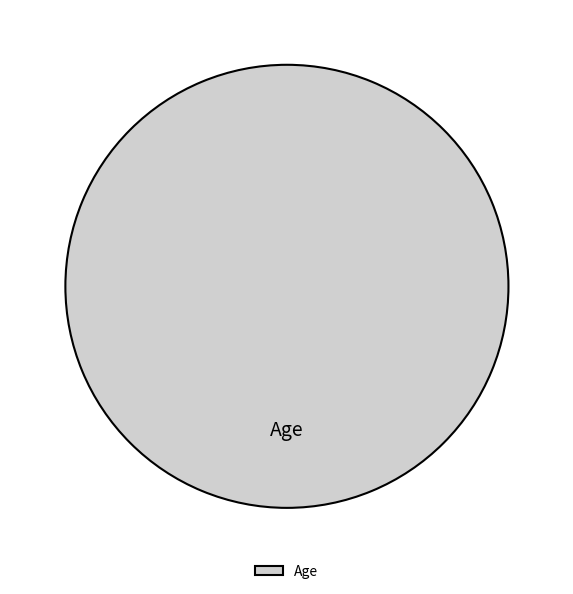

The Age slice represents 100% of the pie. True or false?

True